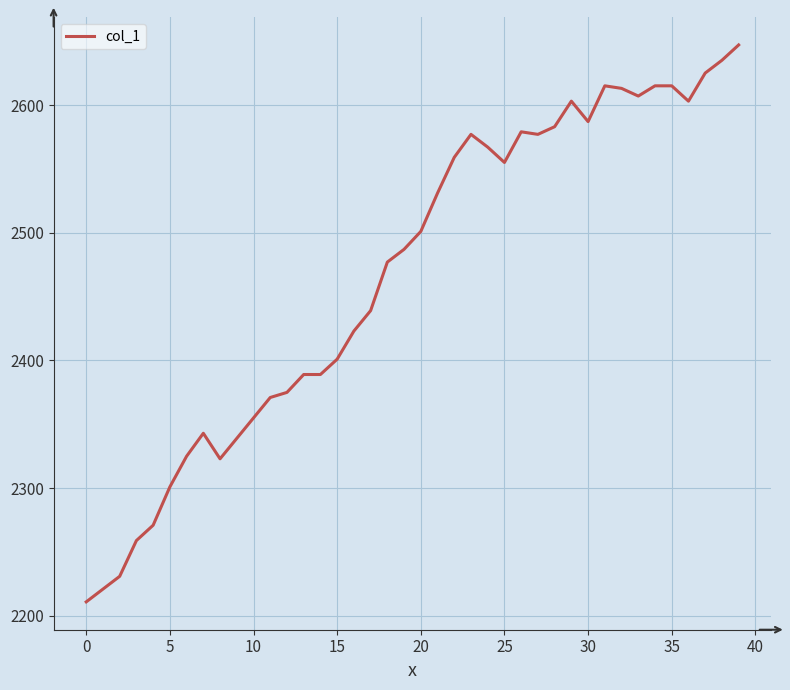

What is the maximum value shown in the chart?

2647